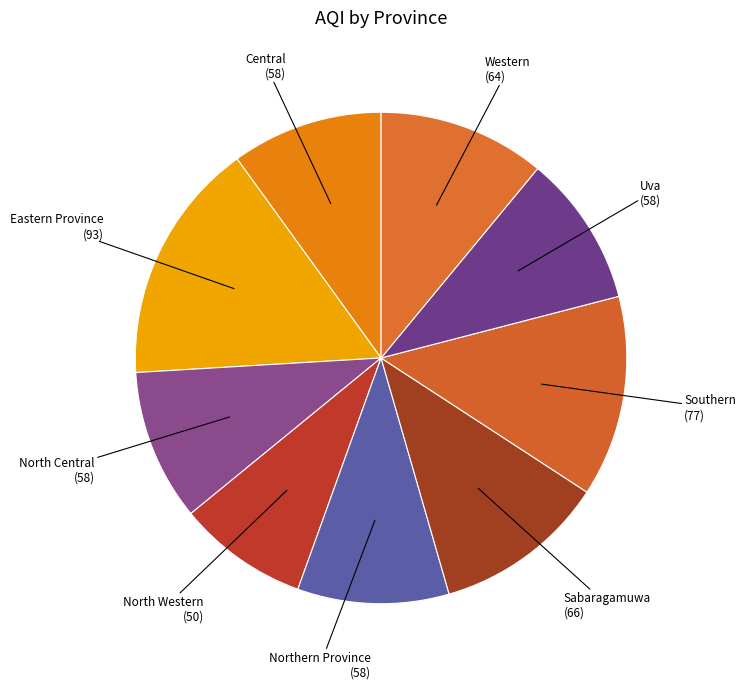

To the nearest percent, what is the difference between the largest and smallest slice percentages?

7%